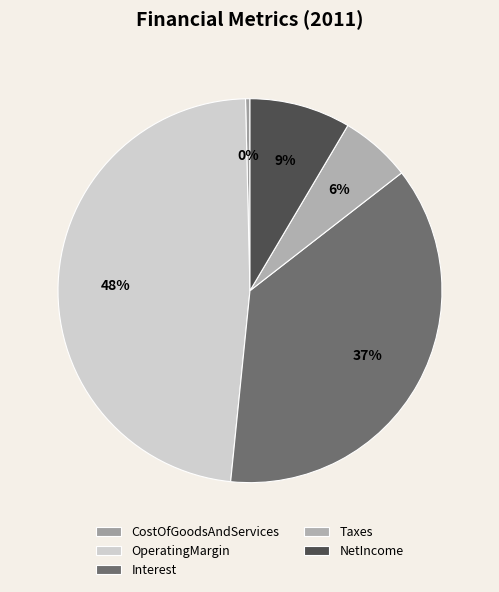

Which slice is the smallest?

CostOfGoodsAndServices